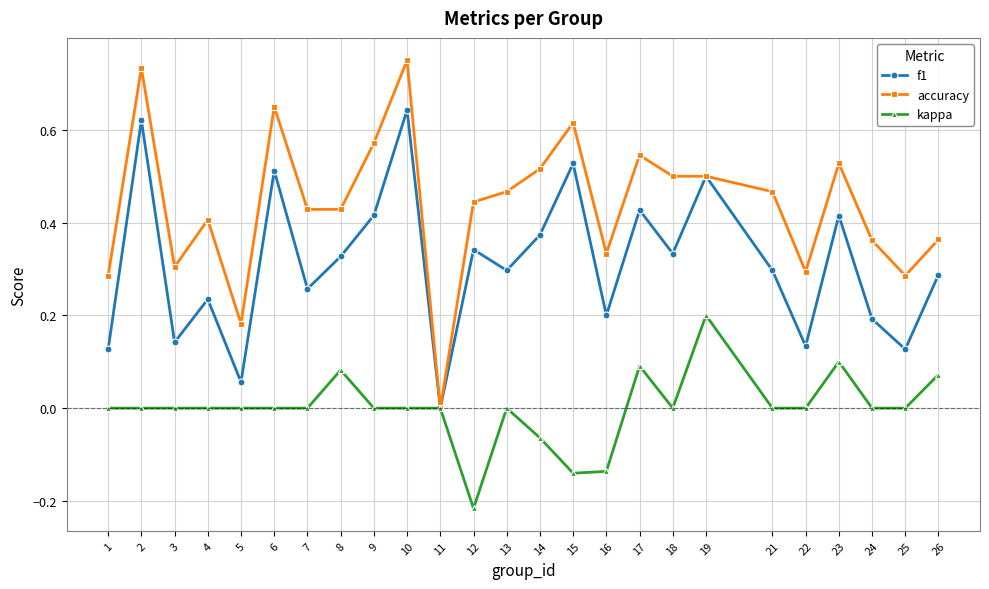

At 16, list the series in order from smallest to largest.

kappa, f1, accuracy